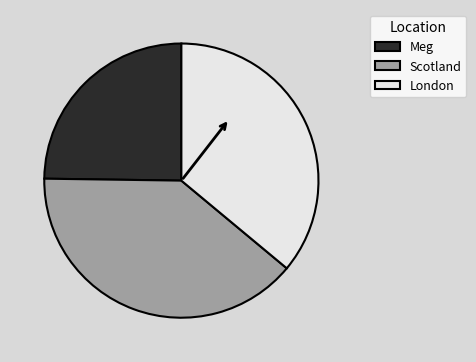

Which has a higher value, Scotland or London?

Scotland